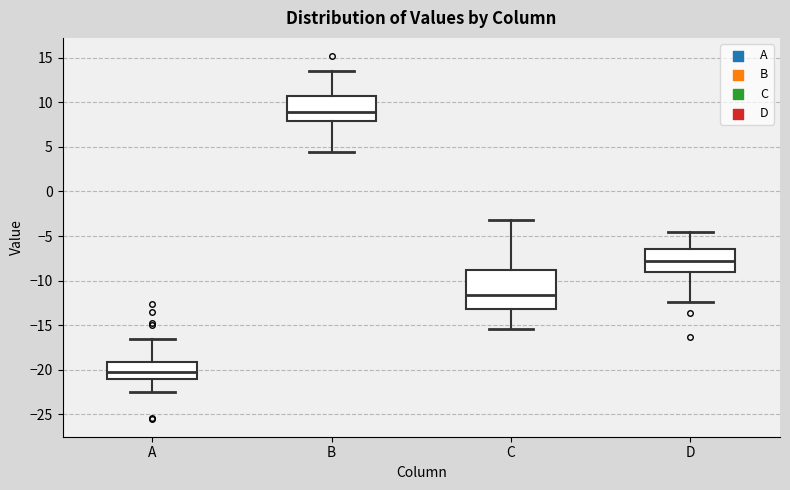

Reading left to right, read every box against the y-axis: the position of its median line, the range the box covers, and the ends of its whiskers. The values are not printed on the chart, so give them approximately, as read against the axis.

A: median -20.0, box -21.0 to -19.0, whiskers -22.5 to -16.5
B: median 9.0, box 8.0 to 11.0, whiskers 4.5 to 13.5
C: median -11.5, box -13.0 to -9.0, whiskers -15.5 to -3.0
D: median -8.0, box -9.0 to -6.5, whiskers -12.5 to -4.5